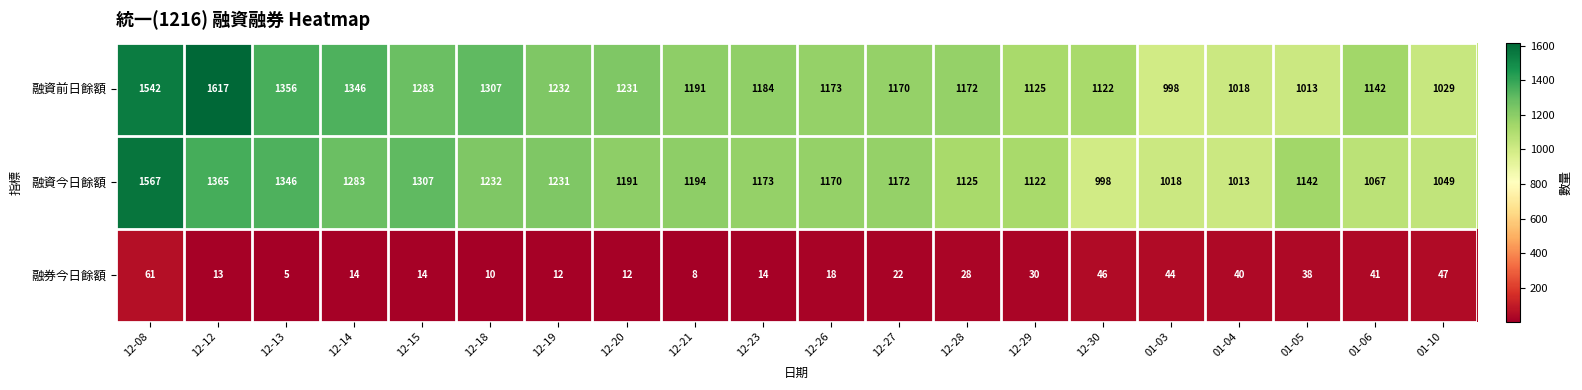

Rank the series at 12-18 from lowest to highest value.

融券今日餘額, 融資今日餘額, 融資前日餘額